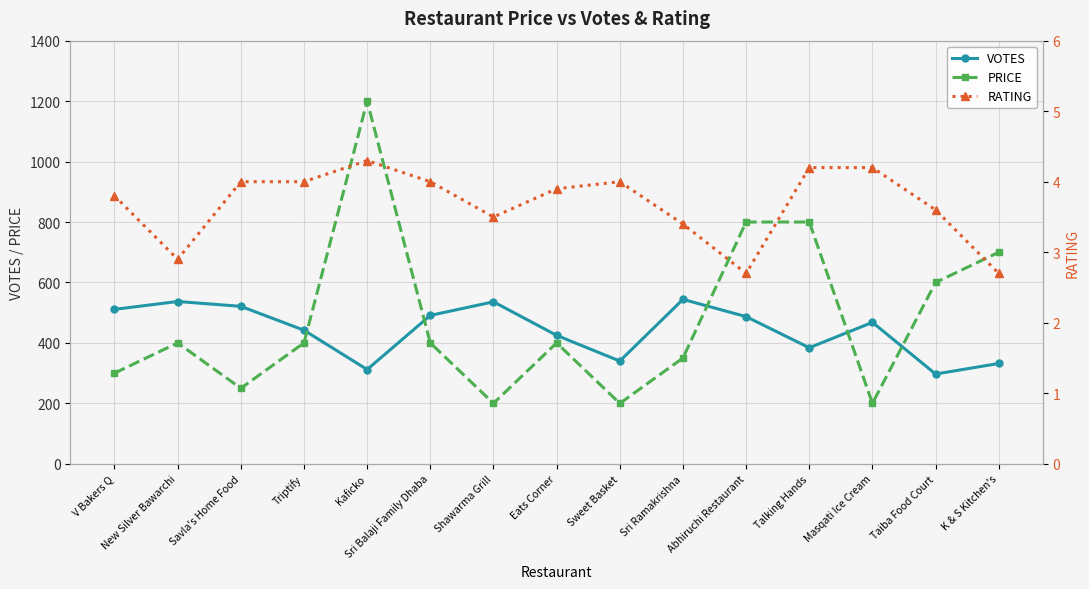

Which series has the largest range (max minus min)?

PRICE